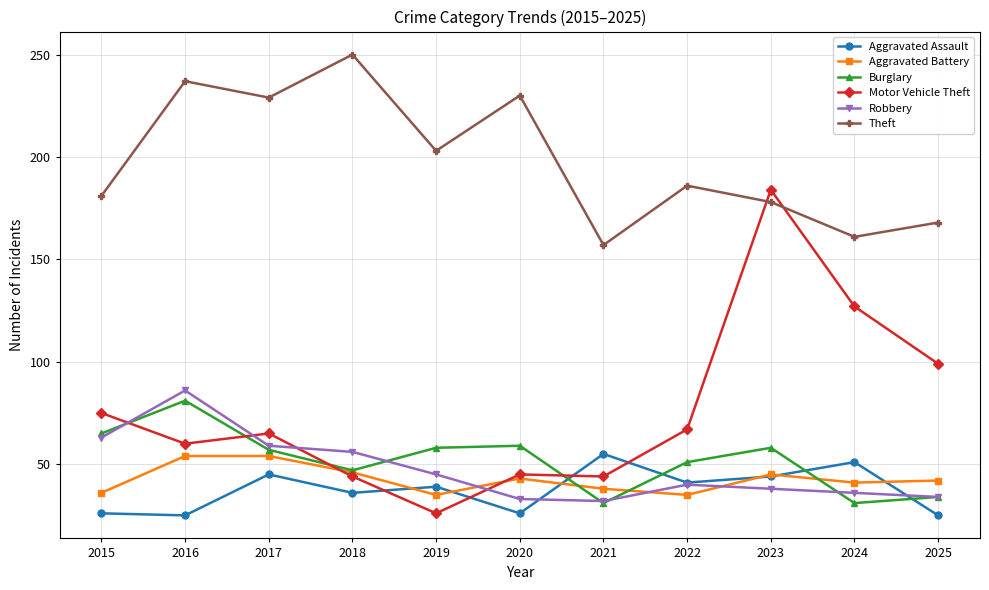

What is the minimum value shown in the chart?

25